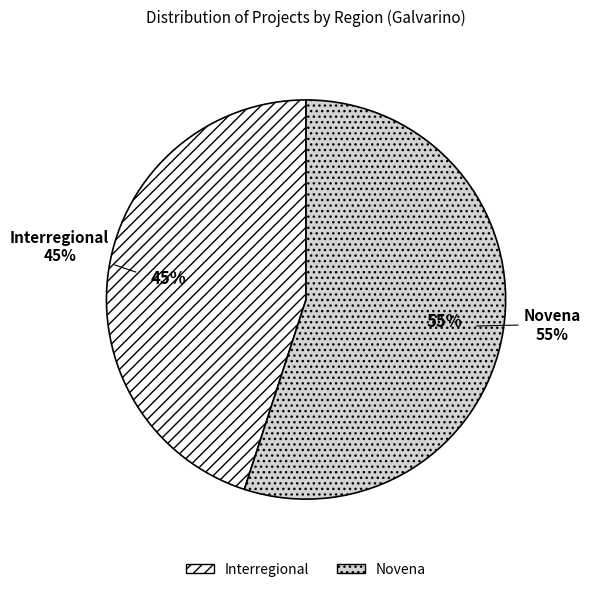

To the nearest percent, what is the average slice percentage?

50%